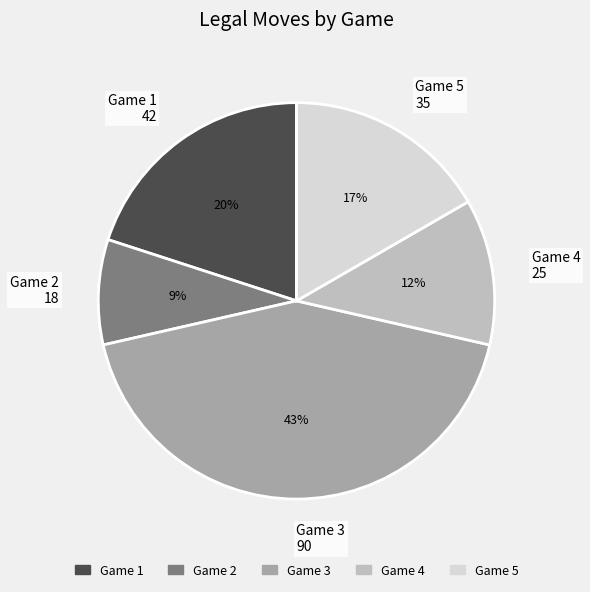

To the nearest percent, what portion does Game 1 represent?

20%